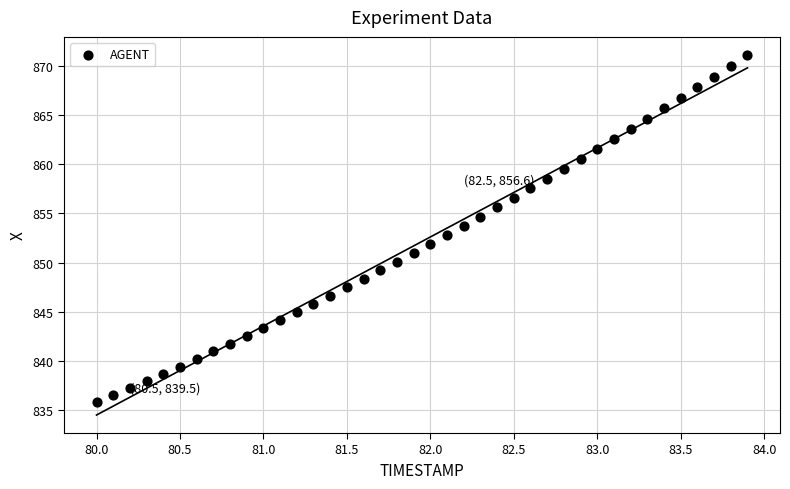

What is the range of X values (max minus min)?

3.9